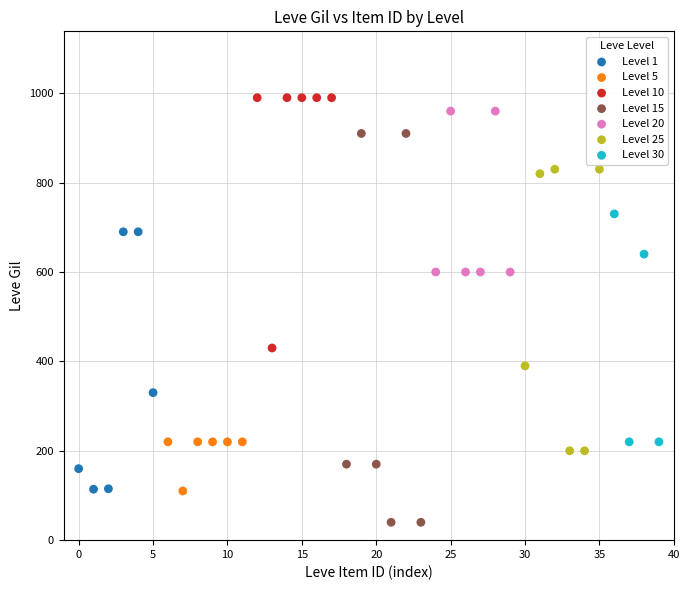

What are all the series names shown in the legend?

Level 1, Level 5, Level 10, Level 15, Level 20, Level 25, Level 30